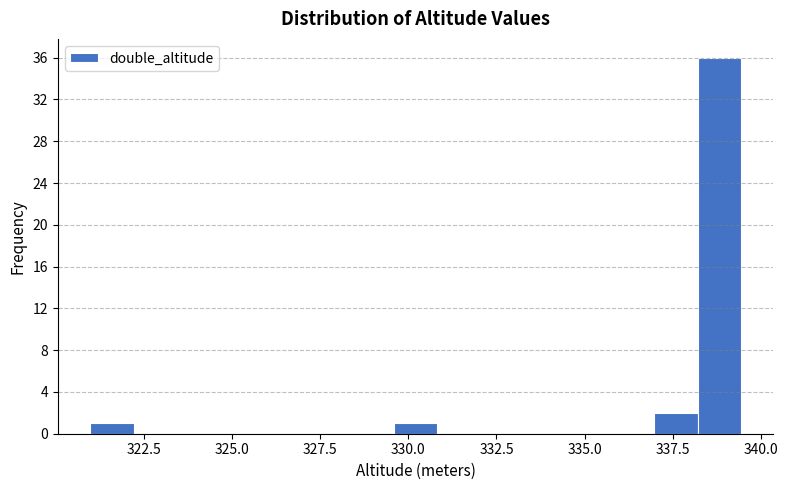

Around what value on the x-axis is the tallest bar? Give the approximate position of its centre, as read against the axis.

339.0